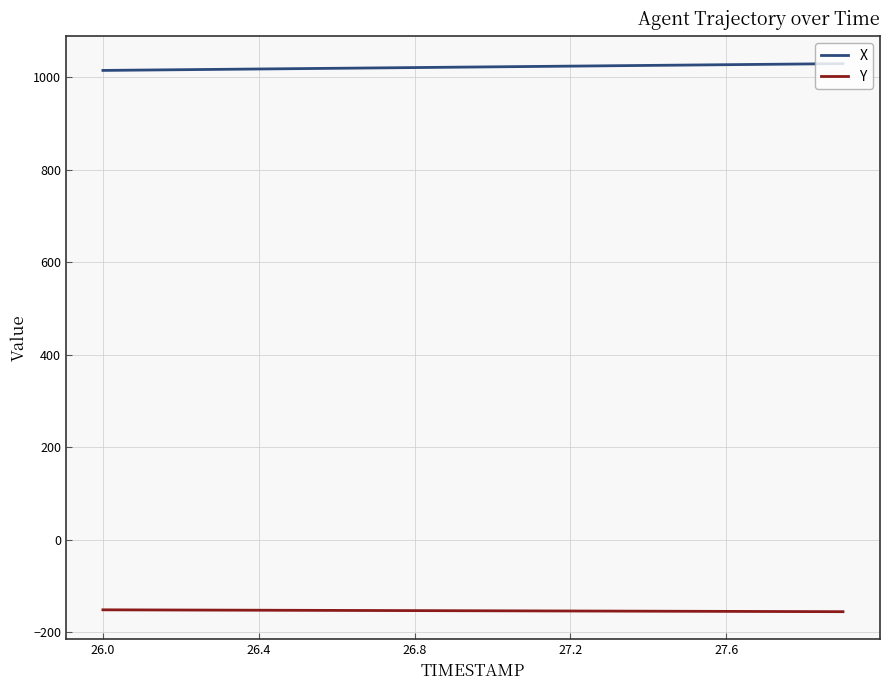

True or false: Y and X intersect in this chart.

False